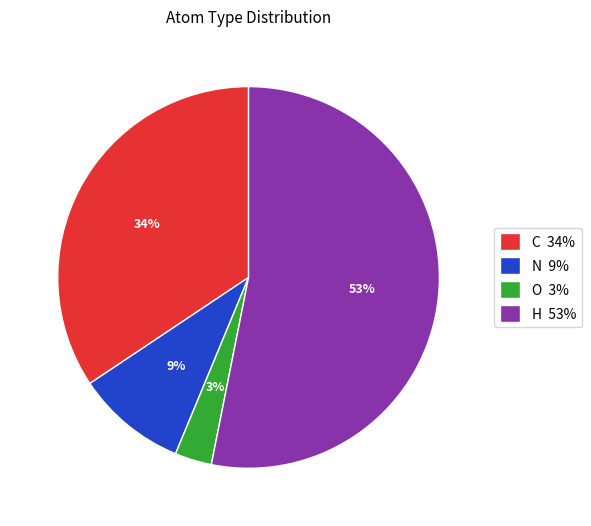

Which has a higher value, H or O?

H